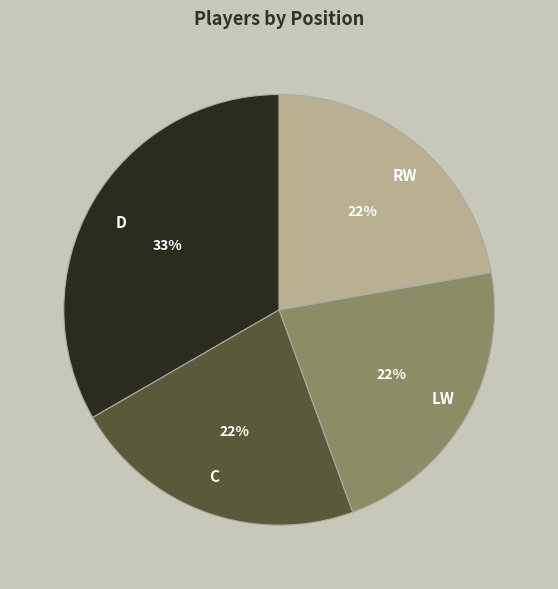

What percentage is the C slice, to the nearest percent?

22%